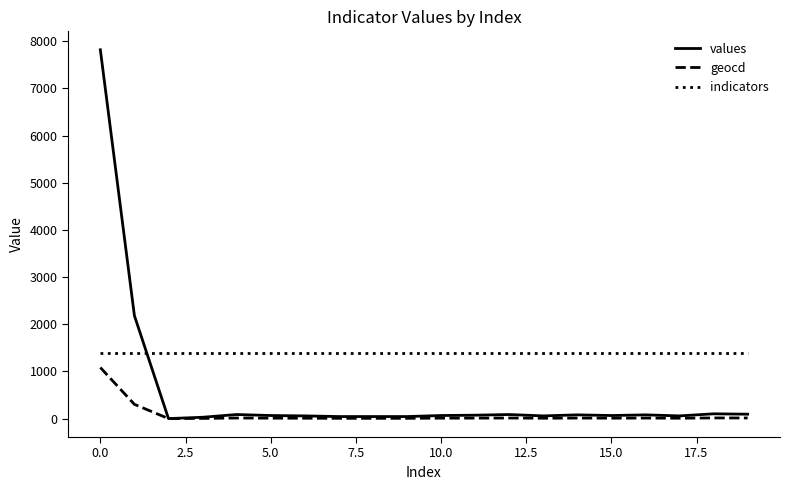

Rank the series by their average value, from lowest to highest.

geocd, values, indicators